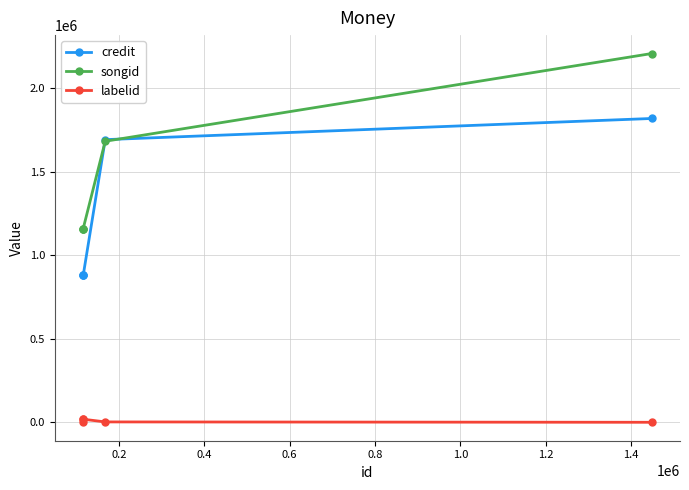

Reading left to right, transcribe all the data shown in this chart.

credit: 878803	878803	878803	1691418	1818052
songid: 1159160	1159160	1159160	1681753	2206614
labelid: -1	18368	18368	2195	-1